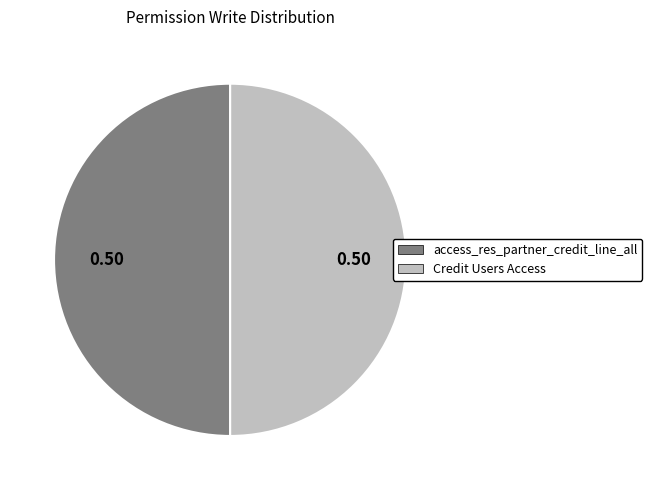

Do access_res_partner_credit_line_all and Credit Users Access together represent more than half of the pie?

Yes